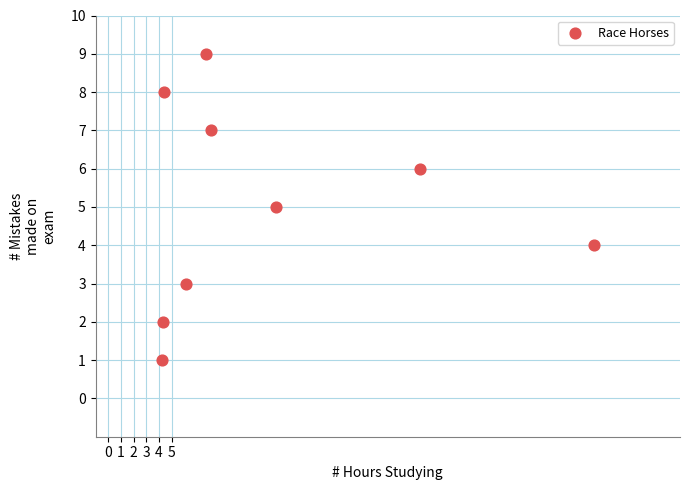

What is the range of Y values (max minus min)?

8